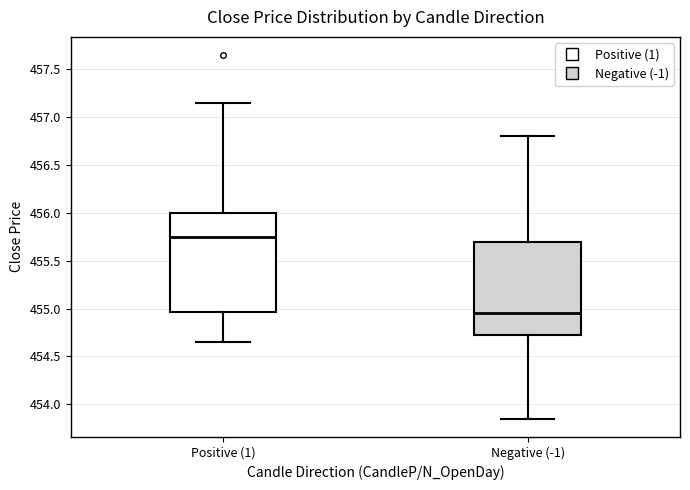

Which box's median line is the highest?

Positive (1)